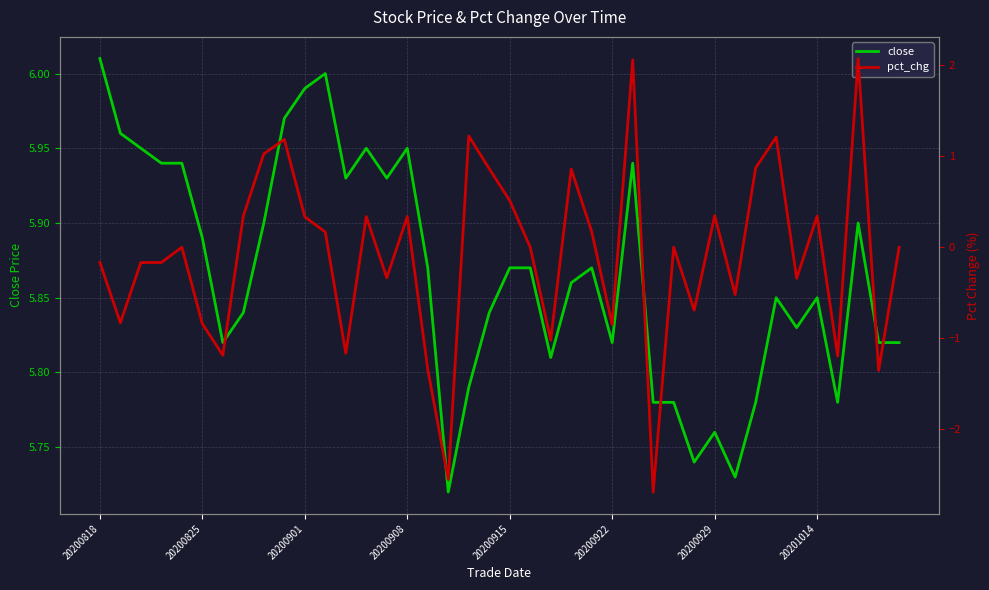

What is the value of the close point at the 8th from the left?

5.8